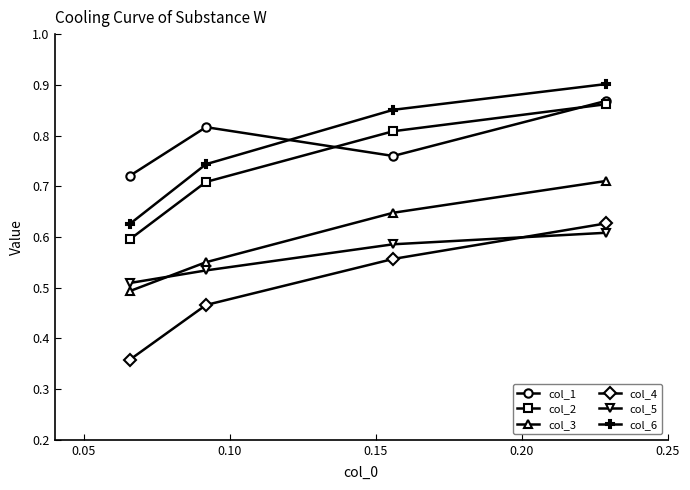

At how many categories does at least one series exceed 0?

4